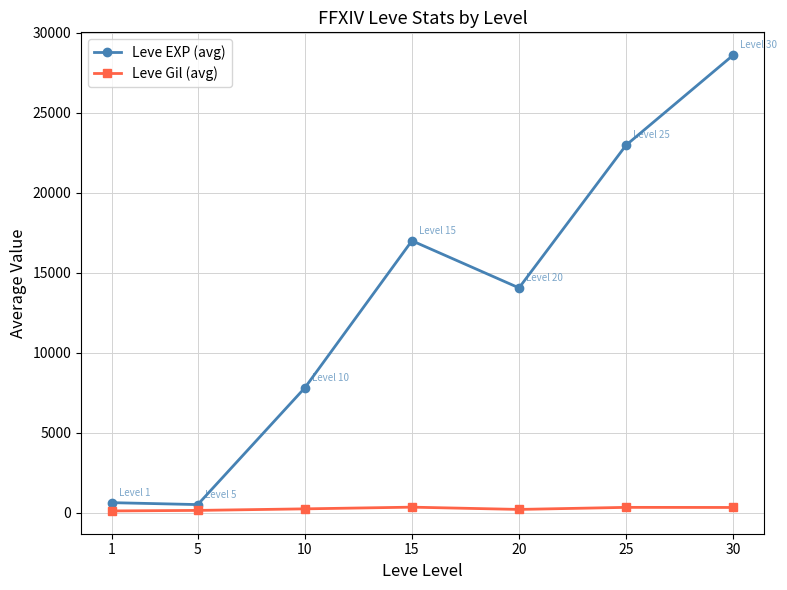

Which series has the widest spread of values?

Leve EXP (avg)